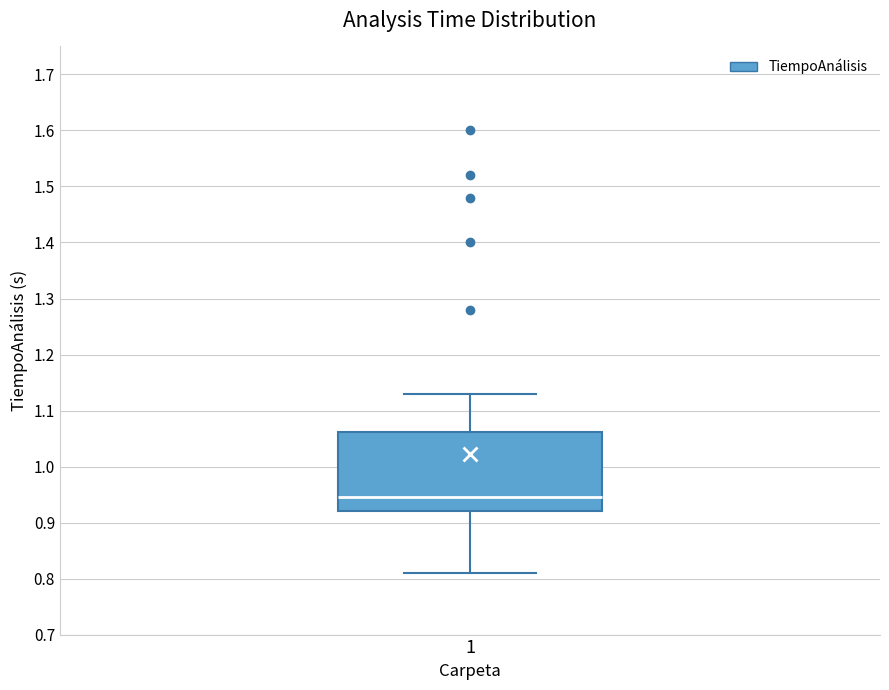

Where does the lower whisker of the box at x = 1 end on the y-axis? The values are not printed on the chart, so give them approximately, as read against the axis.

0.81